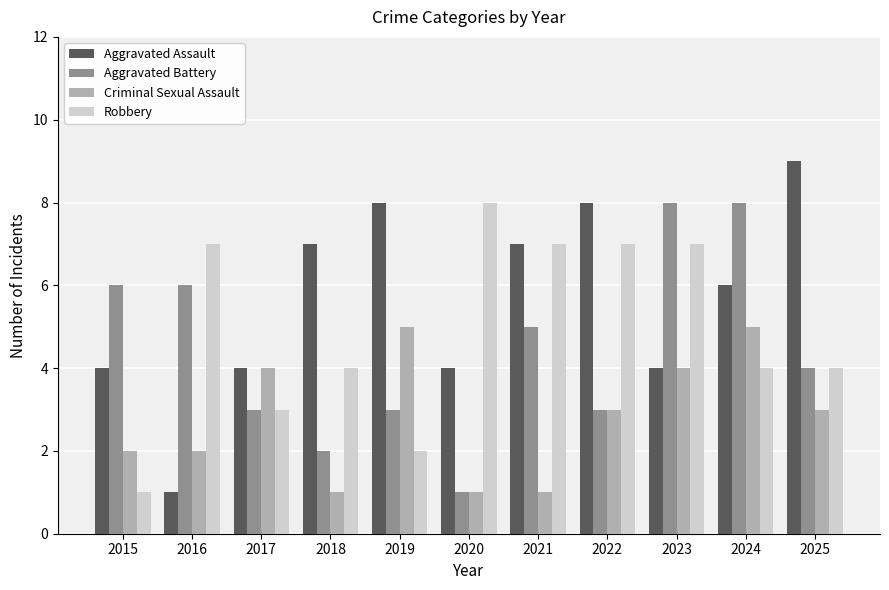

Read the Criminal Sexual Assault value at 2020.

1